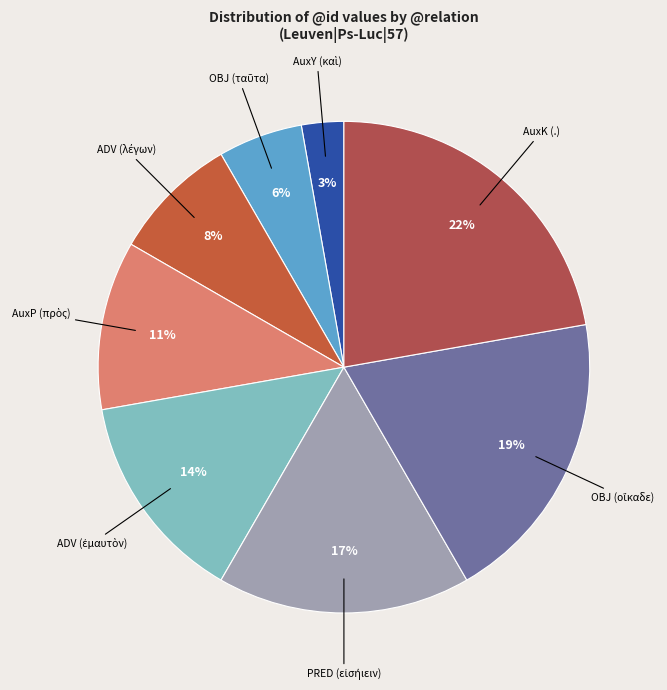

To the nearest percent, what is the difference between the largest and smallest slice percentages?

19%